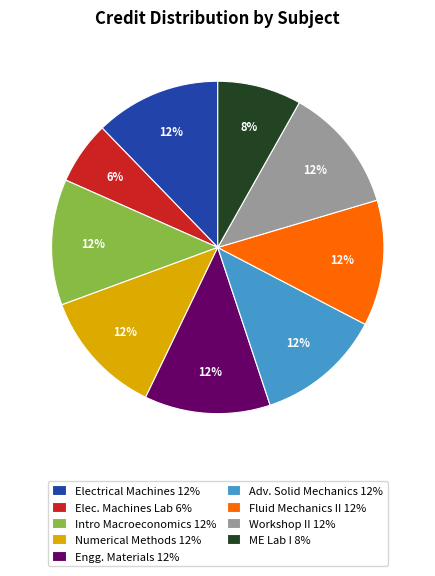

Is ME Lab I 8% the majority of the pie?

No